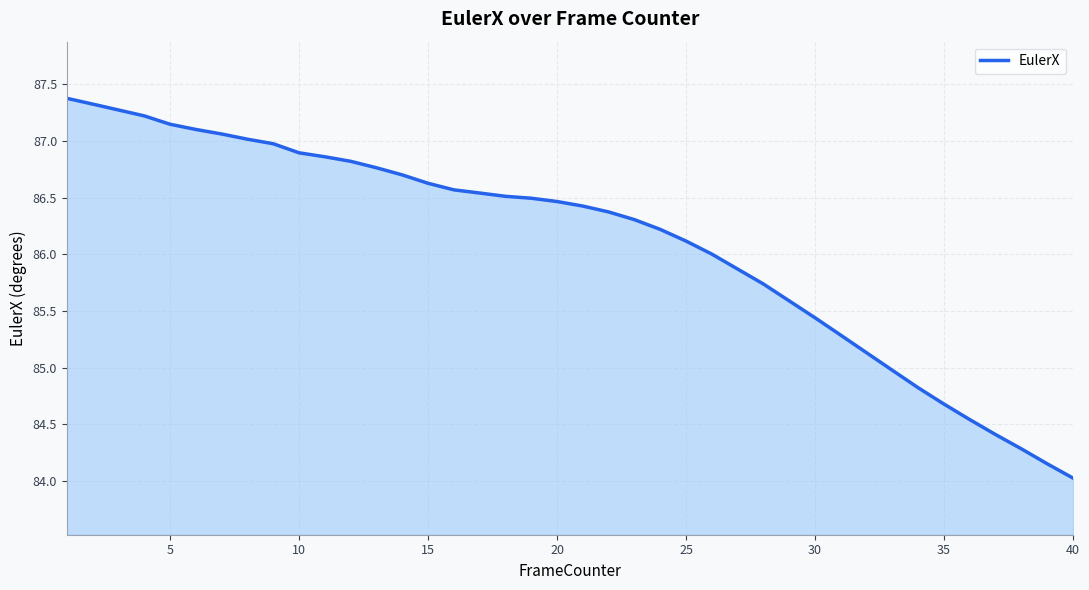

What is the difference between the maximum and minimum values?

3.4